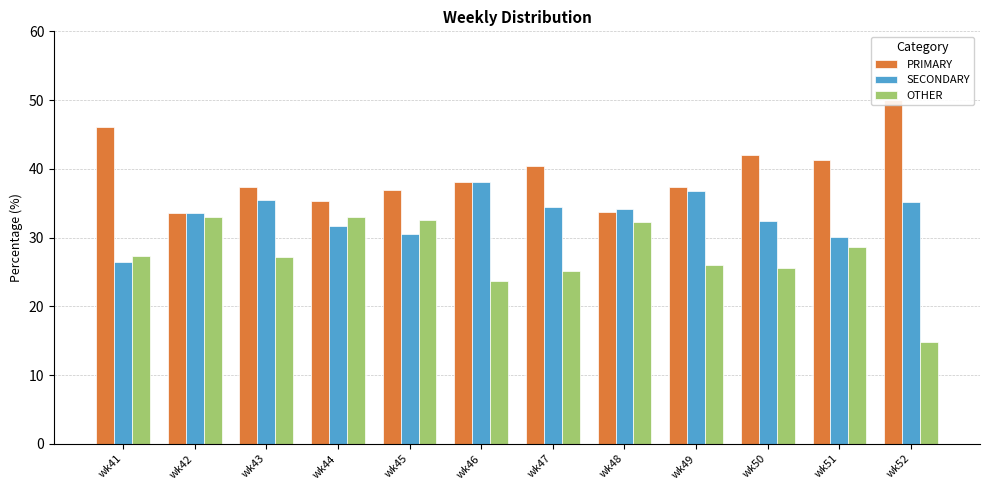

At which label does PRIMARY reach its peak?

wk52